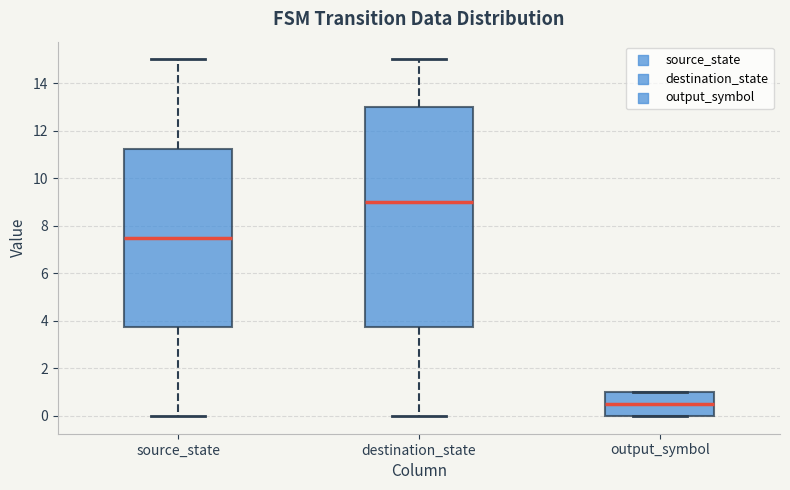

Comparing the boxes themselves (not the whiskers), which one is the tallest?

destination_state